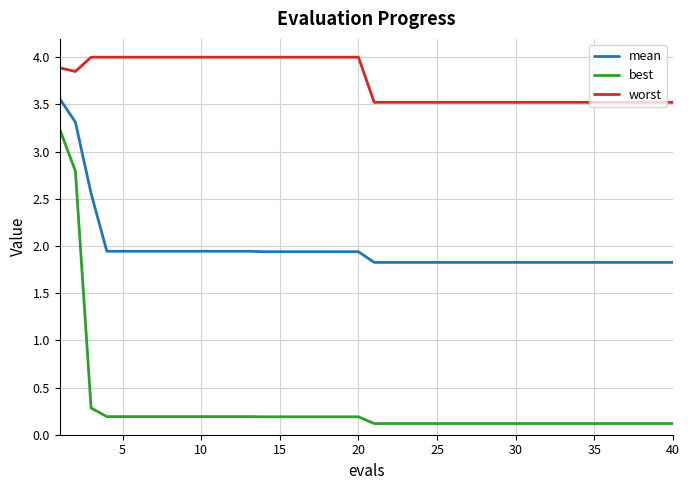

What is the sum of all worst values?

150.2